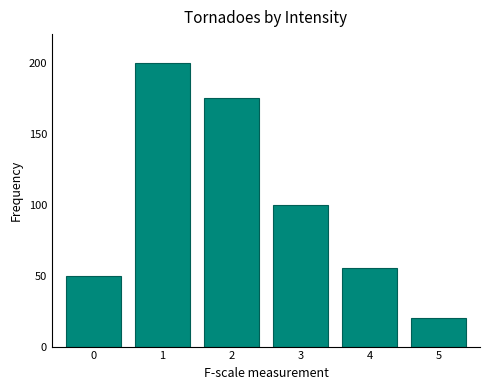

Reading left to right, list all the values displayed in this chart.

50	200	175	100	55	20